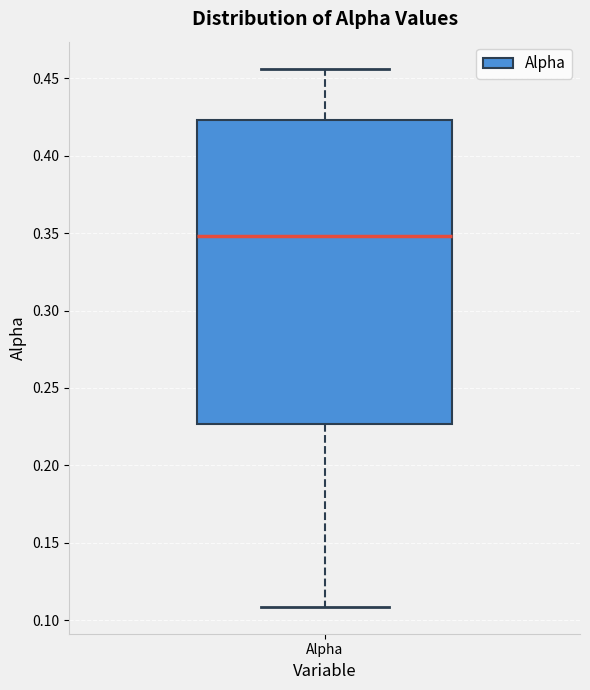

Transcribe this box plot: give where the median line is, the range the box spans, and where the two whiskers end, as read against the y-axis. The values are not printed on the chart, so give them approximately, as read against the axis.

median 0.350, box 0.225 to 0.425, whiskers 0.110 to 0.455